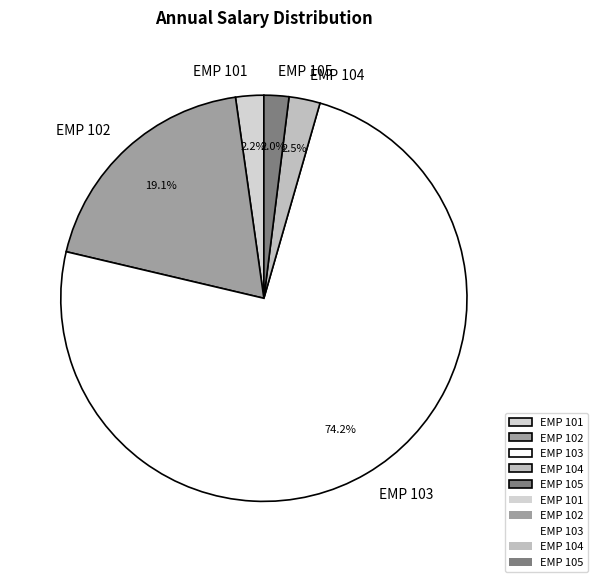

To the nearest percent, what is the combined percentage of EMP 101 and EMP 104?

5%